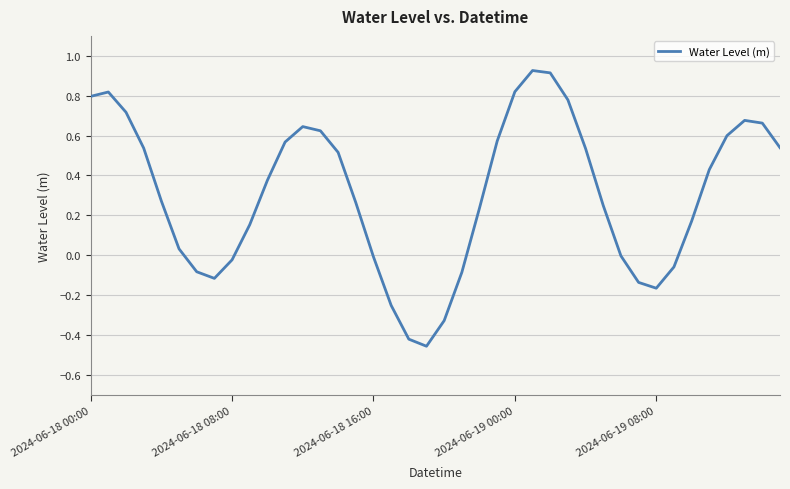

How many interior local peaks (higher than both neighbors) does the data have?

4